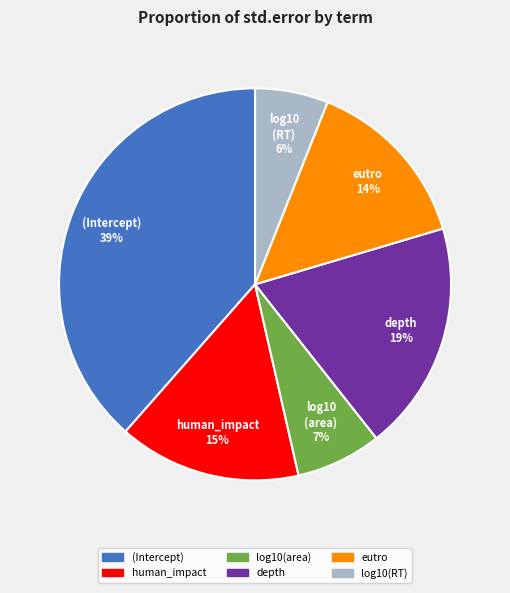

Is the sum of log10(RT) and eutro greater than half?

No